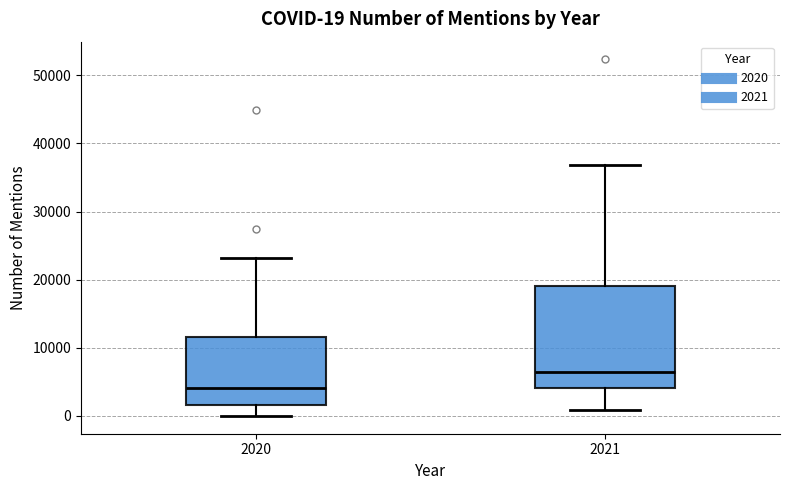

Which box's median line is the lowest?

2020